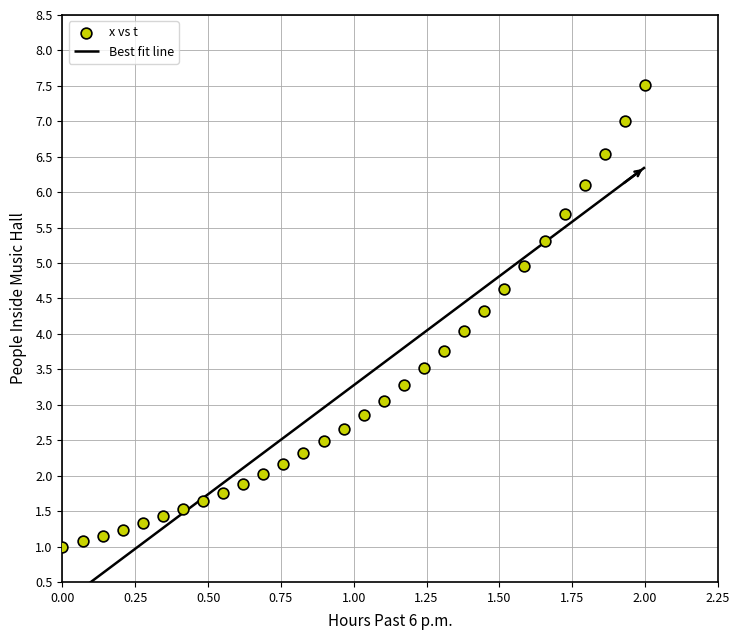

What is the range of X values (max minus min)?

2.0